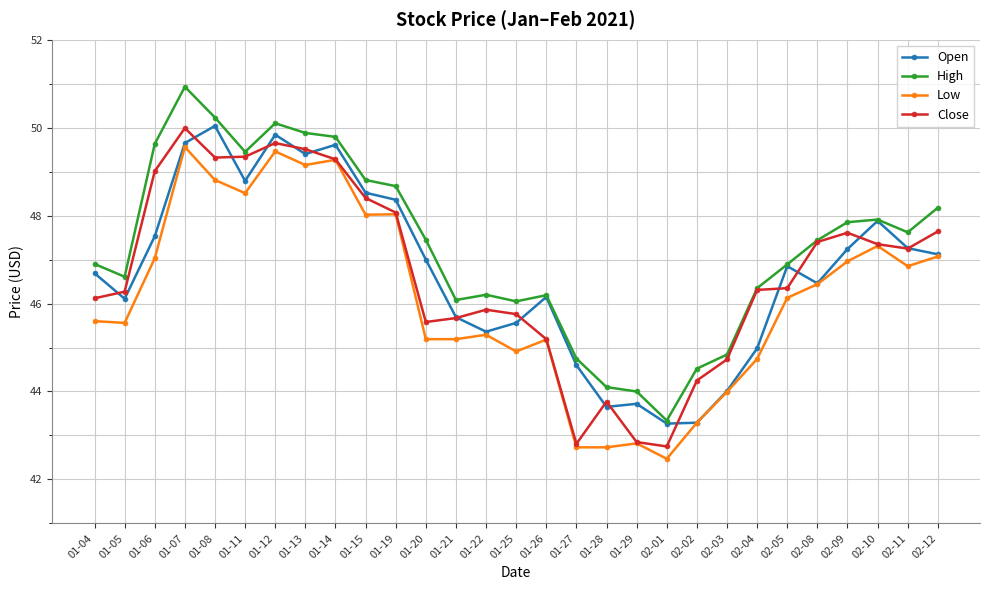

Which series changed the most between 01-08 and 01-21?

Open